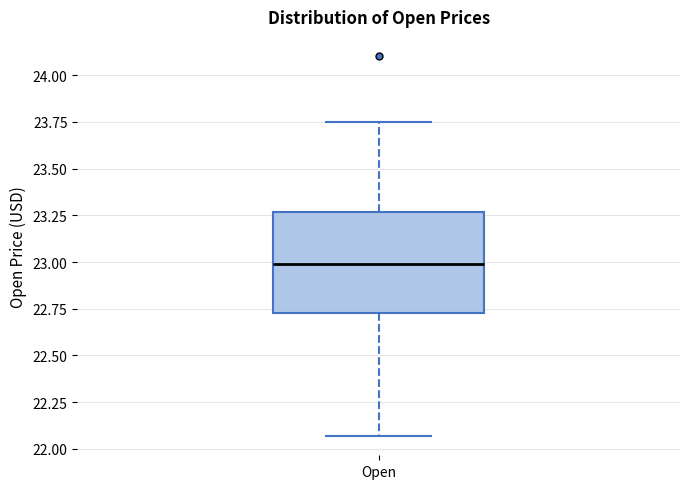

Transcribe this box plot: give where the median line is, the range the box spans, and where the two whiskers end, as read against the y-axis. The values are not printed on the chart, so give them approximately, as read against the axis.

median 23.00, box 22.75 to 23.25, whiskers 22.05 to 23.75